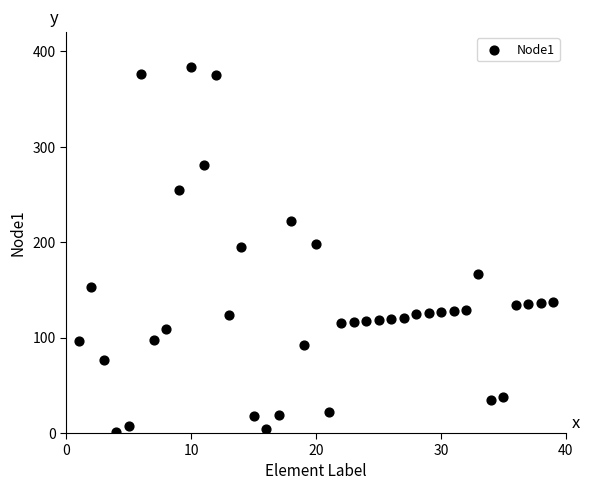

What is the range of X values (max minus min)?

38